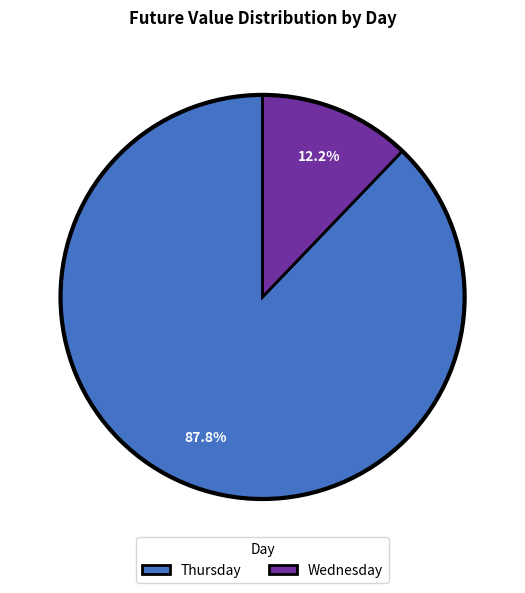

Rank the categories by value from highest to lowest.

Thursday, Wednesday